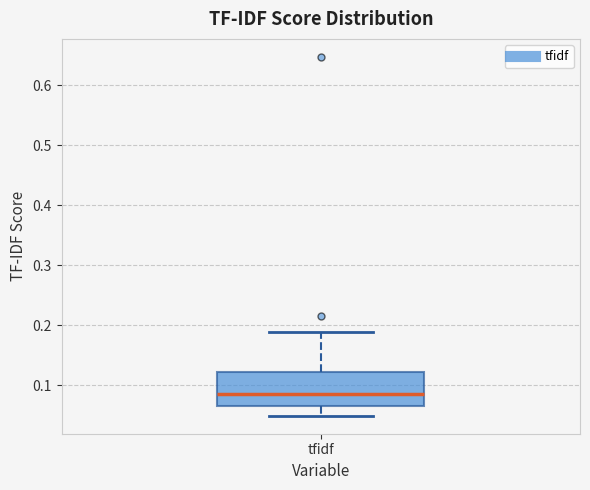

Transcribe this box plot: give where the median line is, the range the box spans, and where the two whiskers end, as read against the y-axis. The values are not printed on the chart, so give them approximately, as read against the axis.

median 0.09, box 0.07 to 0.12, whiskers 0.05 to 0.19